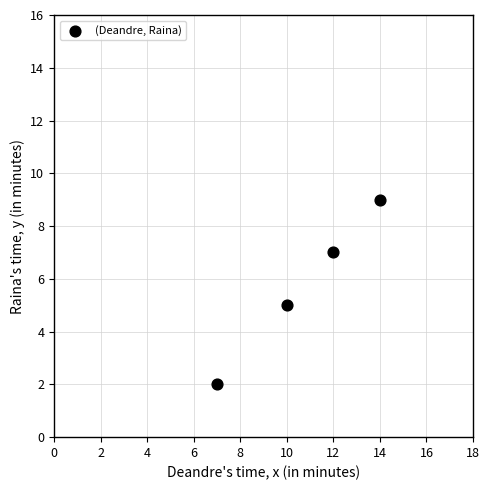

What is the average Y value?

6